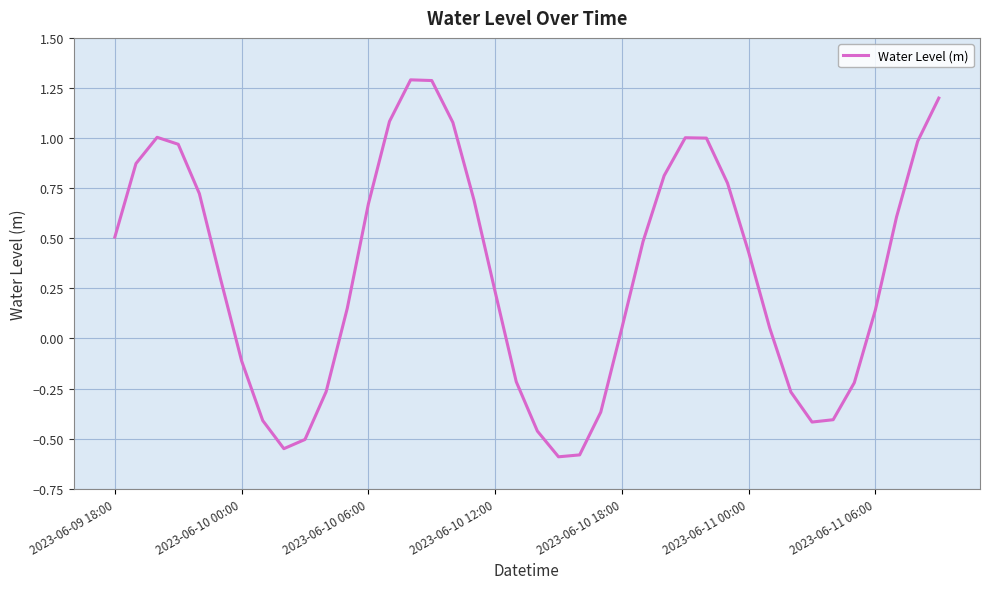

What is the greatest value displayed?

1.3